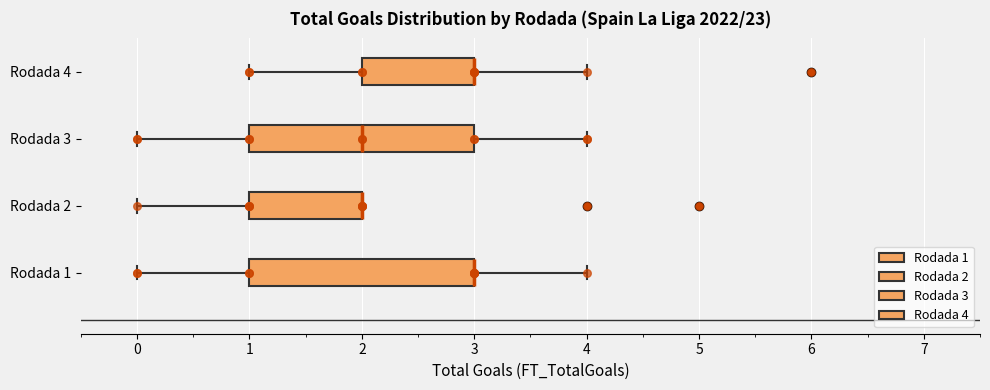

Where does the left whisker of the box for Rodada 2 end on the x-axis? The values are not printed on the chart, so give them approximately, as read against the axis.

0